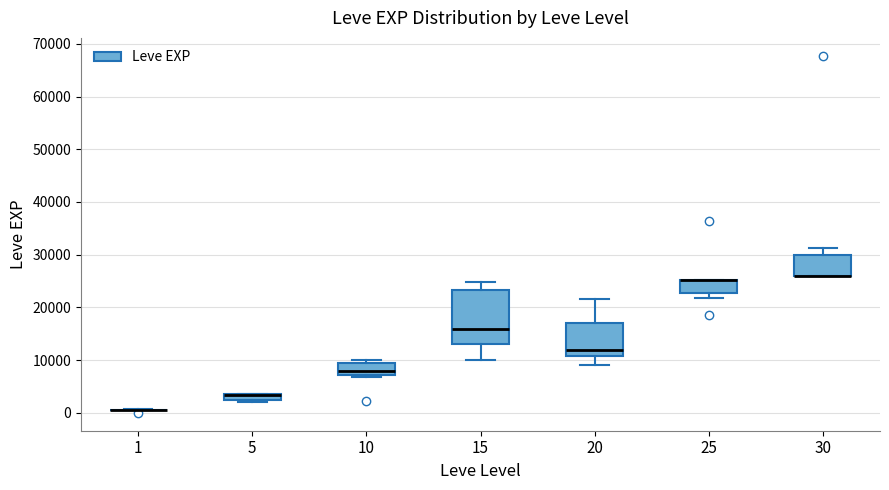

Comparing the boxes themselves (not the whiskers), which one is the tallest?

15